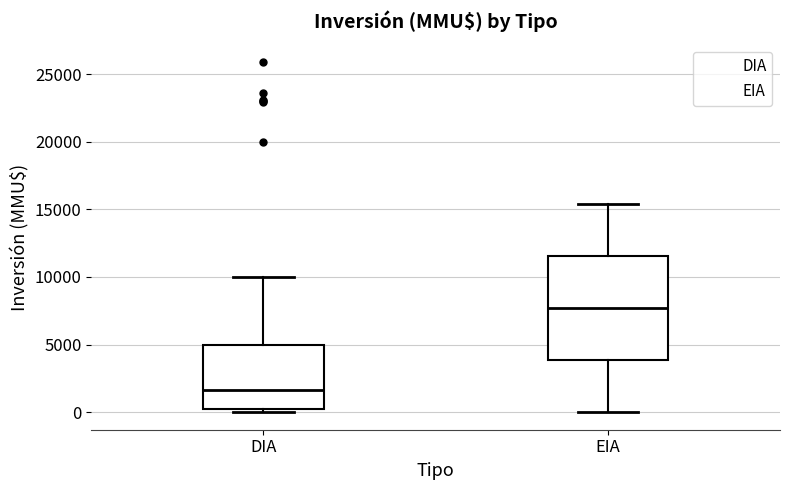

Reading left to right, transcribe this box plot: for each box, give where its median line is, the range the box spans, and where its two whiskers end, as read against the y-axis. The values are not printed on the chart, so give them approximately, as read against the axis.

DIA: median 1500, box 500 to 5000, whiskers 0 to 10000
EIA: median 7500, box 4000 to 11500, whiskers 0 to 15500